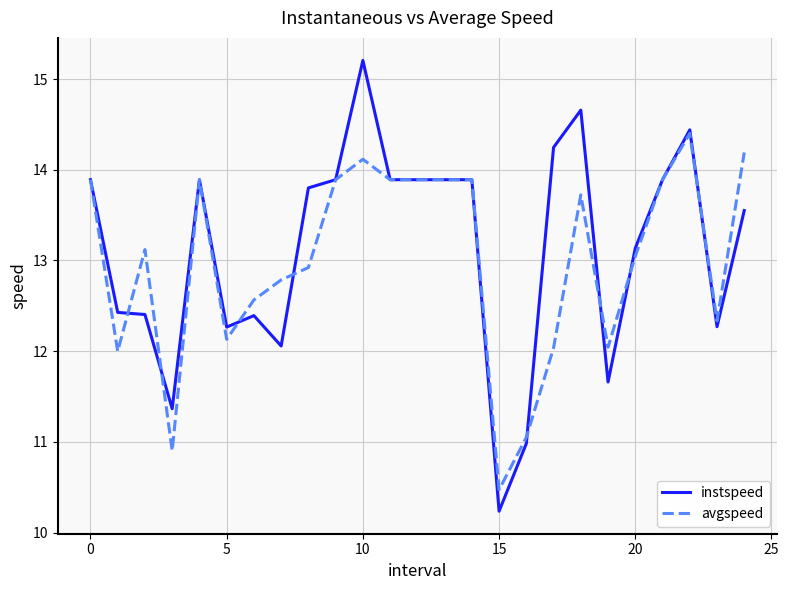

What is the greatest value displayed?

15.2